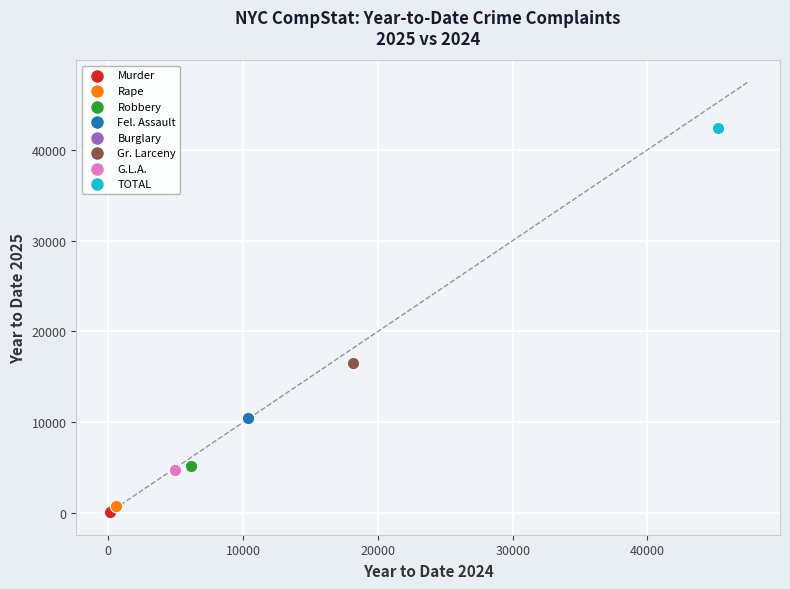

Which series reaches the minimum Y coordinate?

Murder